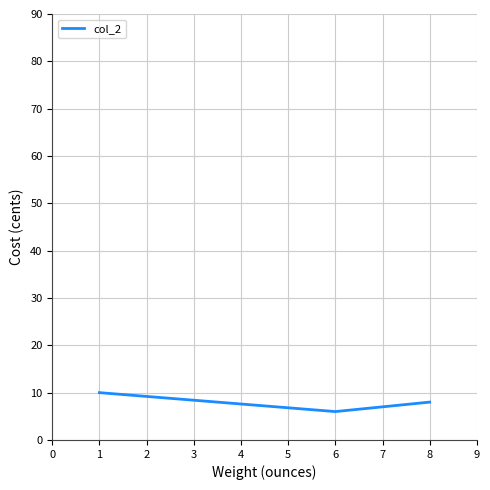

Approximately how many times larger is the value at 1 compared to 6?

1.7